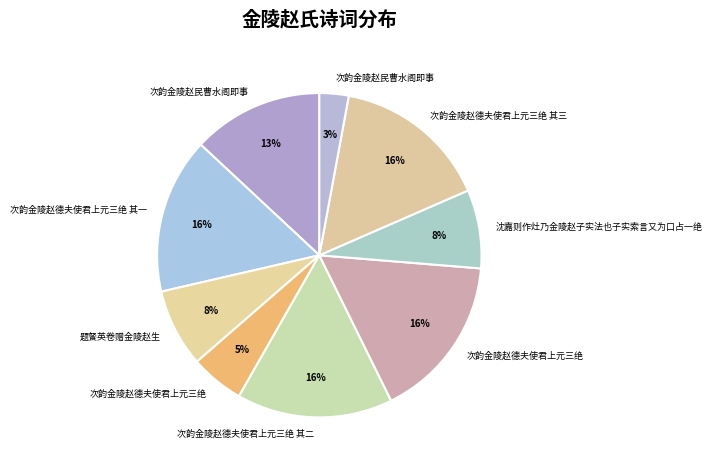

How many segments does this pie chart have?

9